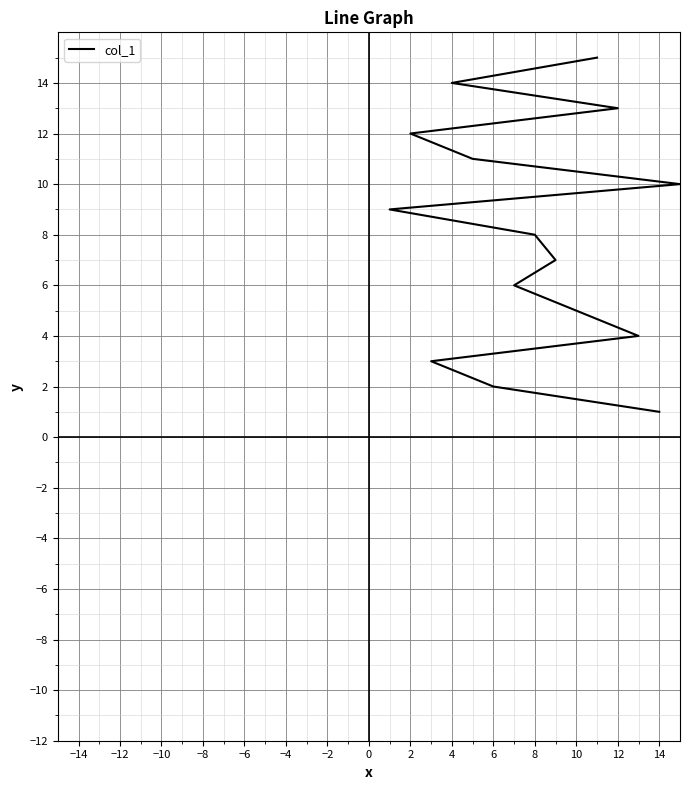

How many series are shown in this chart?

1